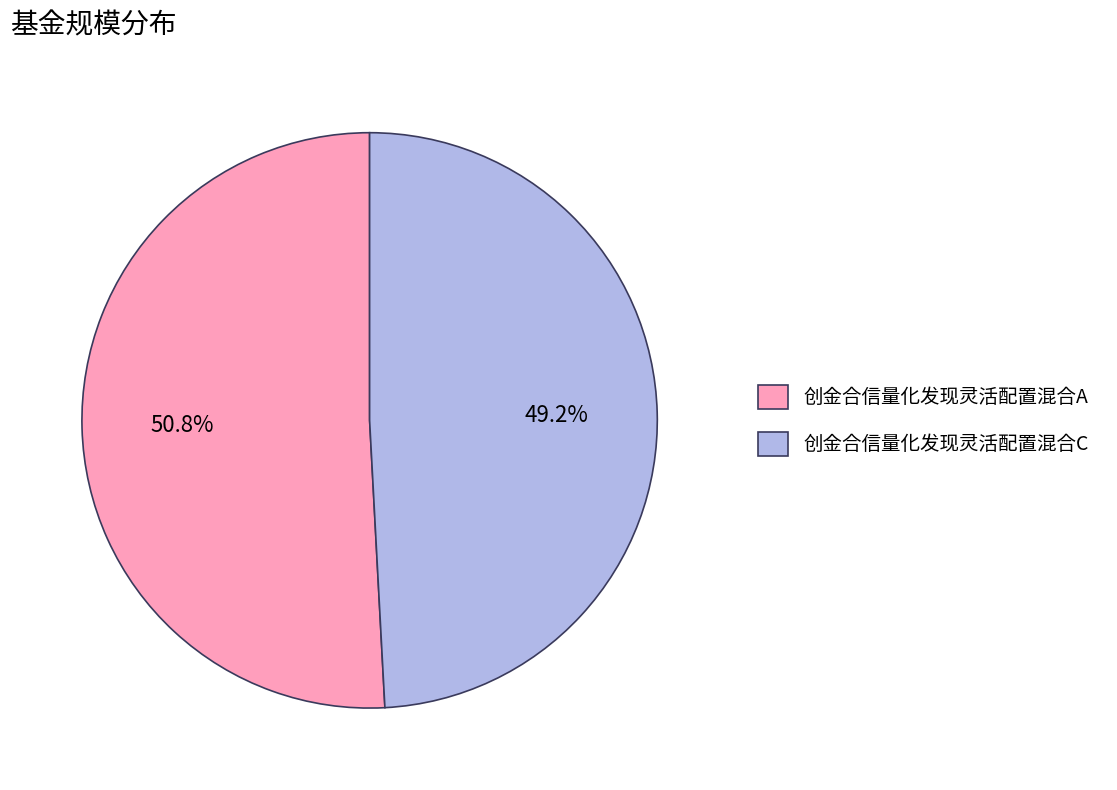

Is it true that 创金合信量化发现灵活配置混合C is 61% of the pie?

False